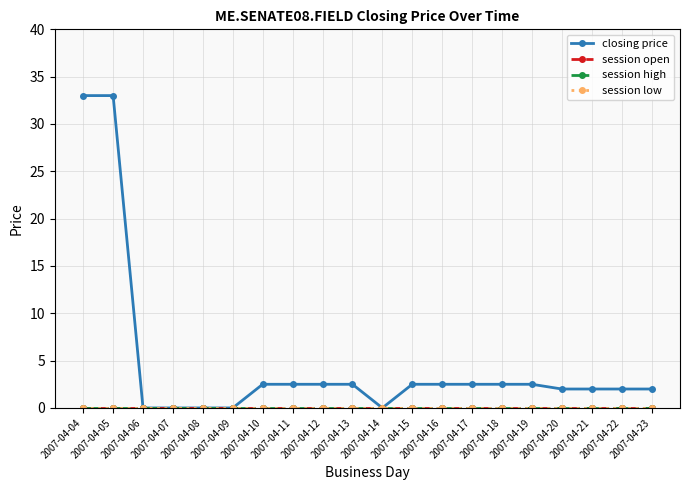

Rank the series at 2007-04-17 from highest to lowest value.

closing price, session open, session high, session low